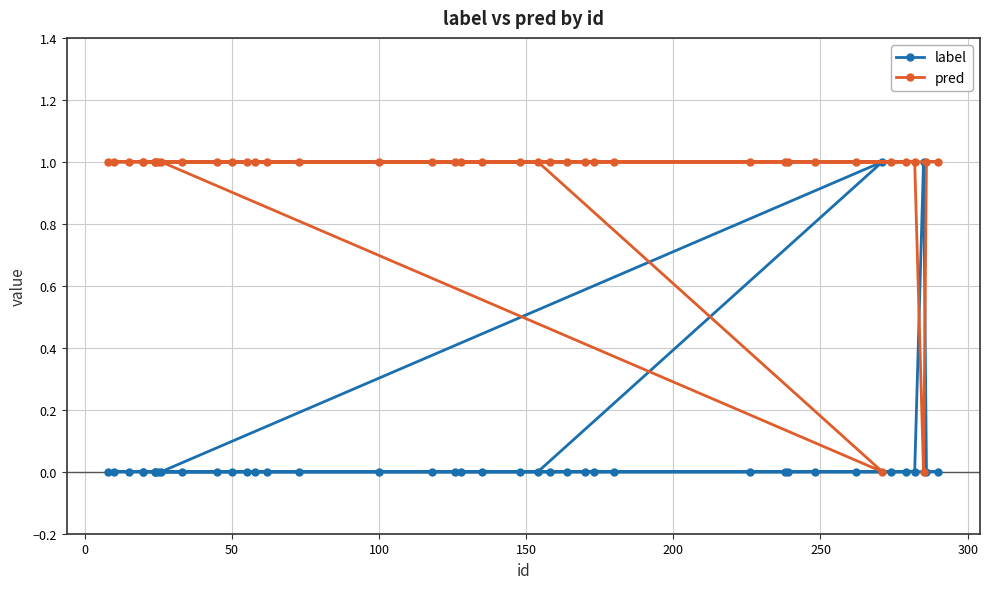

True or false: pred has more than 1 interior local peaks.

False